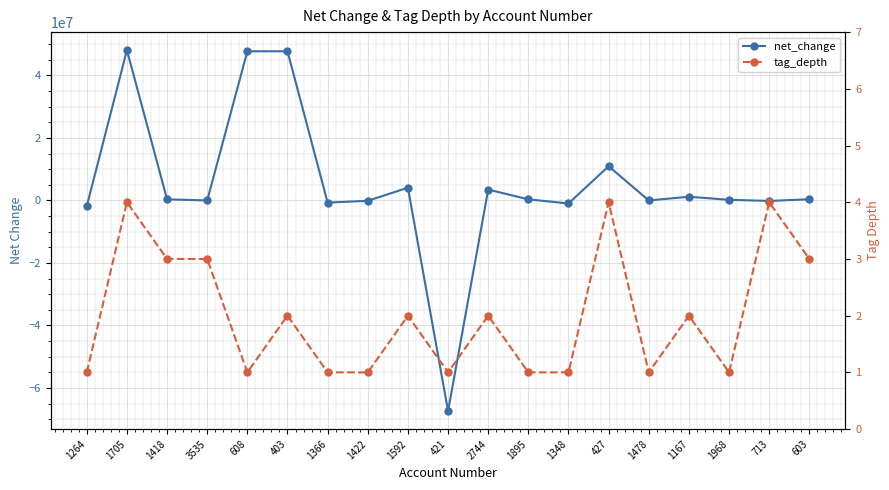

At which category does tag_depth reach its first local valley?

608